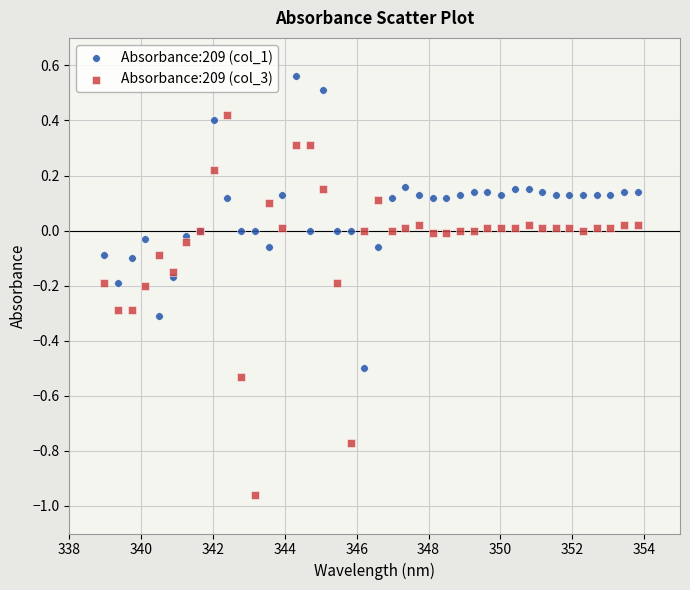

What are all the series names shown in the legend?

Absorbance:209 (col_1), Absorbance:209 (col_3)